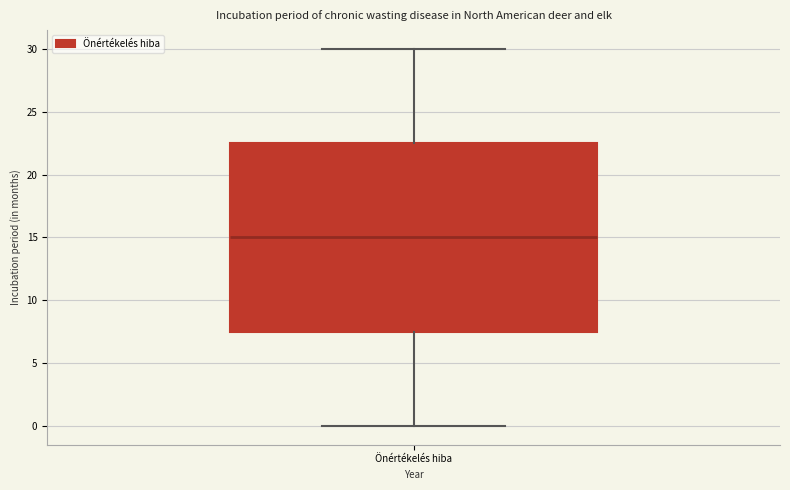

Where does the upper whisker of the box for Önértékelés hiba end on the y-axis? The values are not printed on the chart, so give them approximately, as read against the axis.

30.0